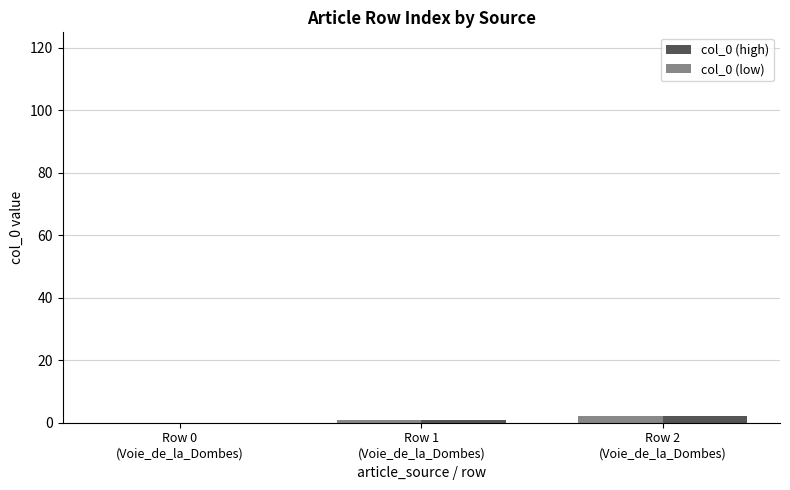

What is the maximum value shown in the chart?

2